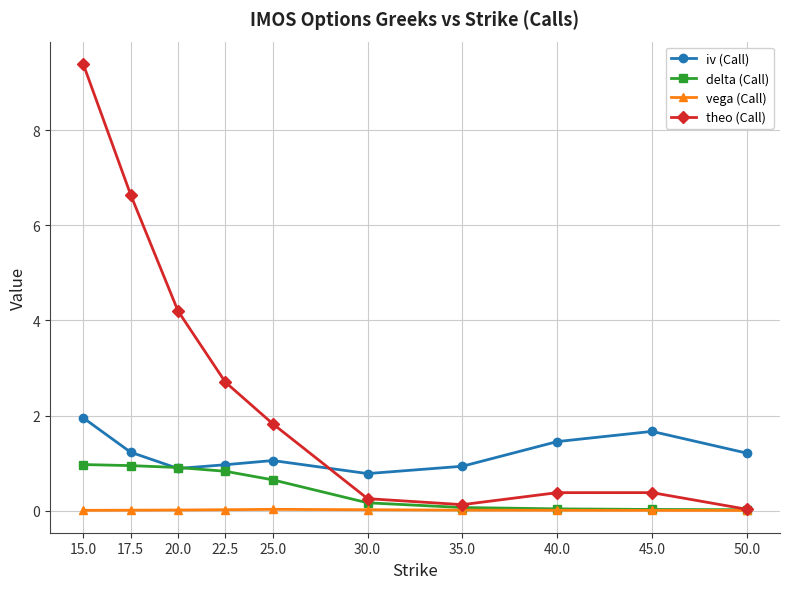

What is the difference between the delta (Call) values at 17.5 and 45.0?

0.9